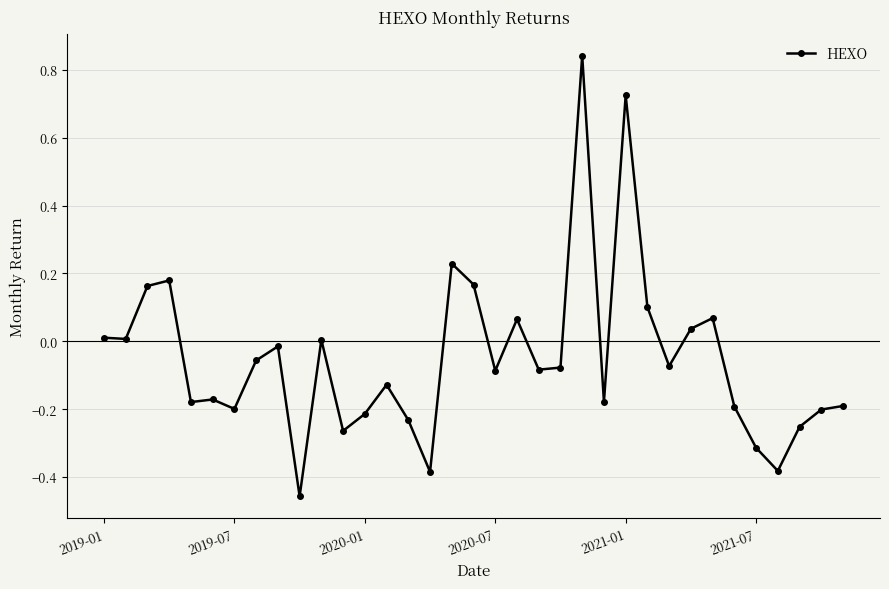

True or false: the data has more than 1 interior local peaks.

True